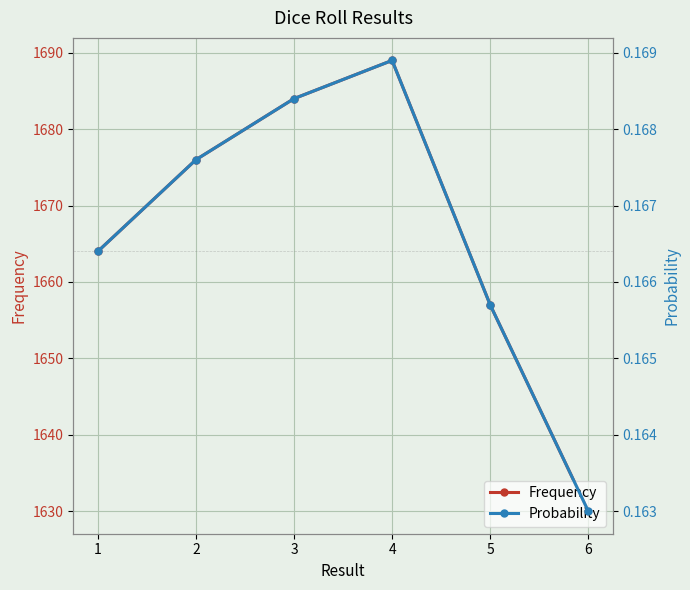

Between 4 and 6, which series saw the biggest shift?

Frequency